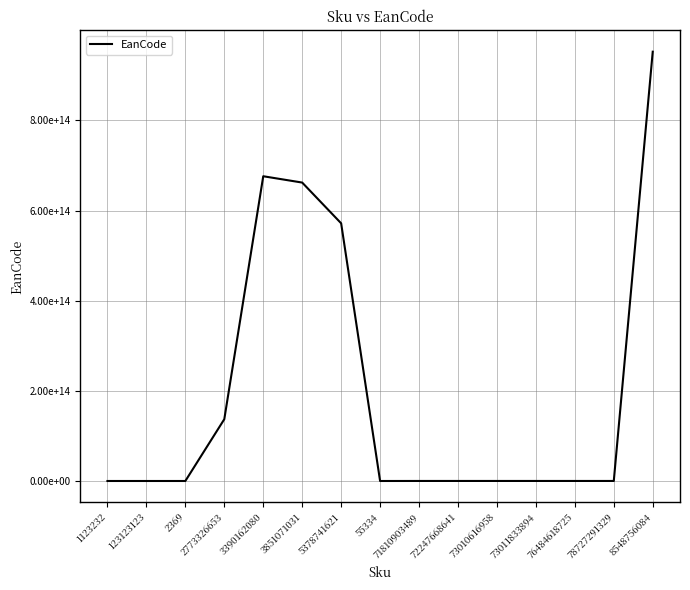

List the labels in order of value, largest first.

8548756084, 3390162080, 3851071031, 5378741621, 2773326653, 72247668641, 78727291329, 73010616958, 76484618725, 71810903489, 73011833894, 123123123, 2369, 1123232, 55334